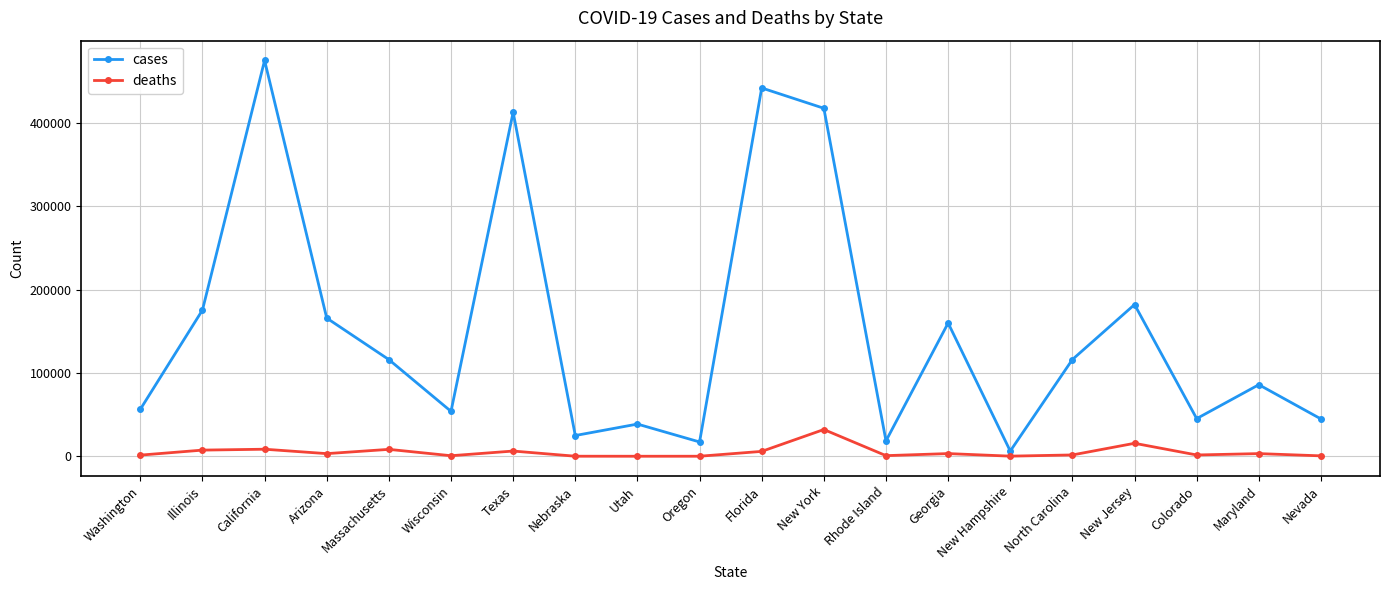

At which category does deaths reach its first local valley?

Arizona